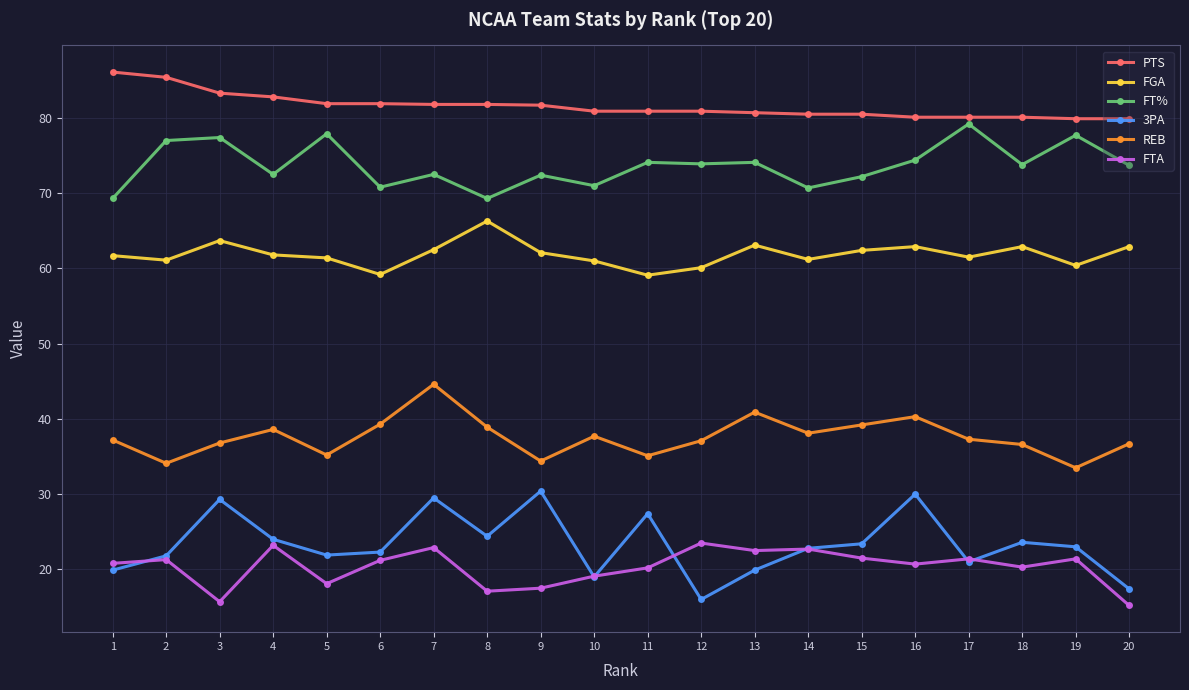

At how many categories does at least one series exceed 39?

20